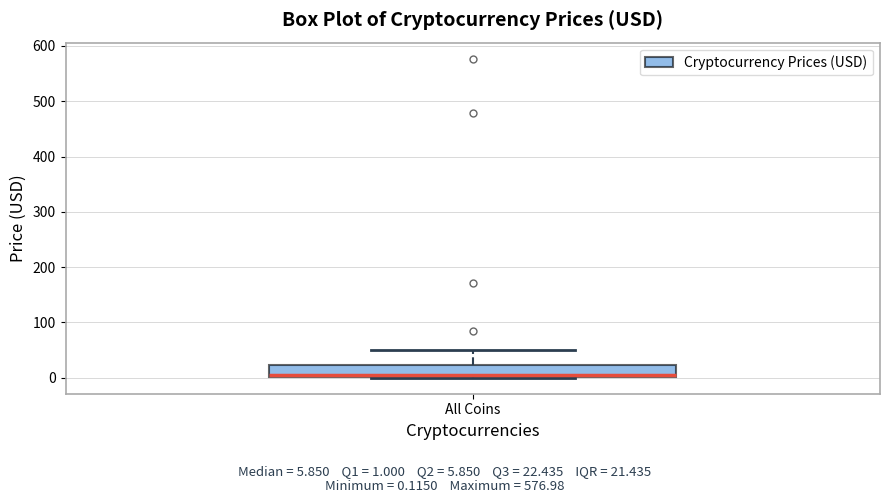

Transcribe this box plot: give where the median line is, the range the box spans, and where the two whiskers end, as read against the y-axis. The values are not printed on the chart, so give them approximately, as read against the axis.

median 10, box 0 to 20, whiskers 0 to 50